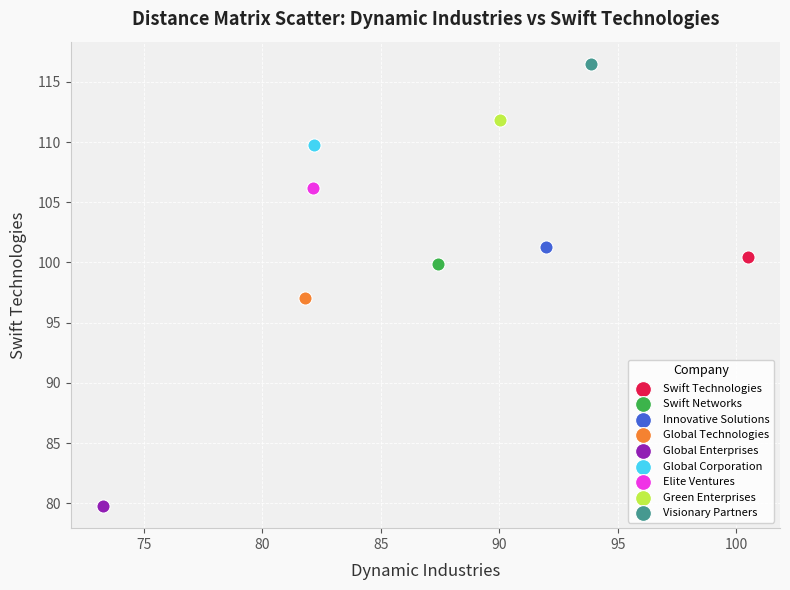

What are all the series names shown in the legend?

Swift Technologies, Swift Networks, Innovative Solutions, Global Technologies, Global Enterprises, Global Corporation, Elite Ventures, Green Enterprises, Visionary Partners